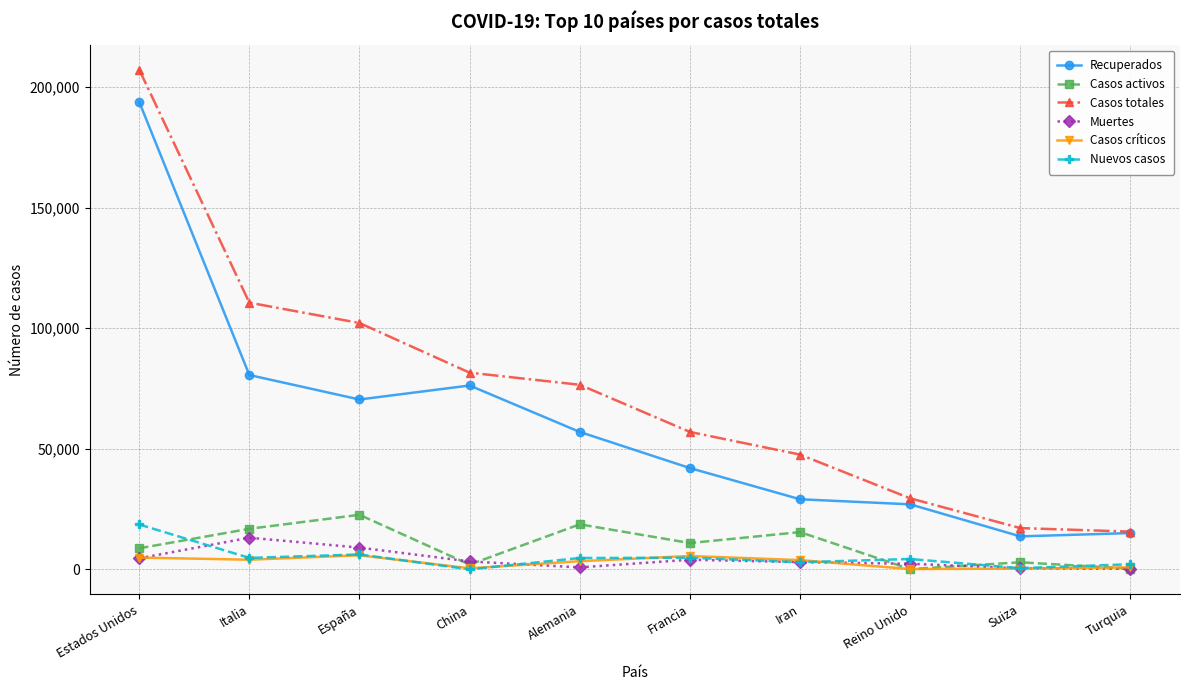

What is the label of the 2nd point from the right?

Suiza